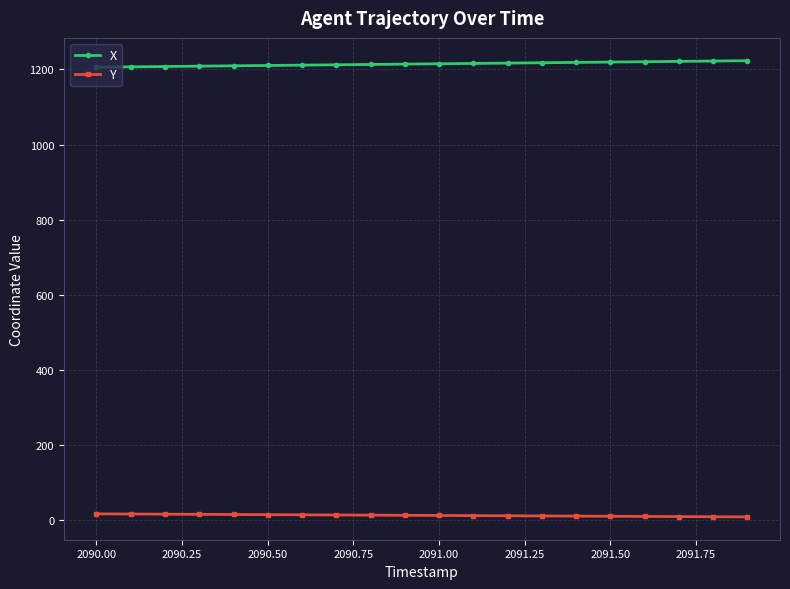

Rank the series by their maximum value, from highest to lowest.

X, Y